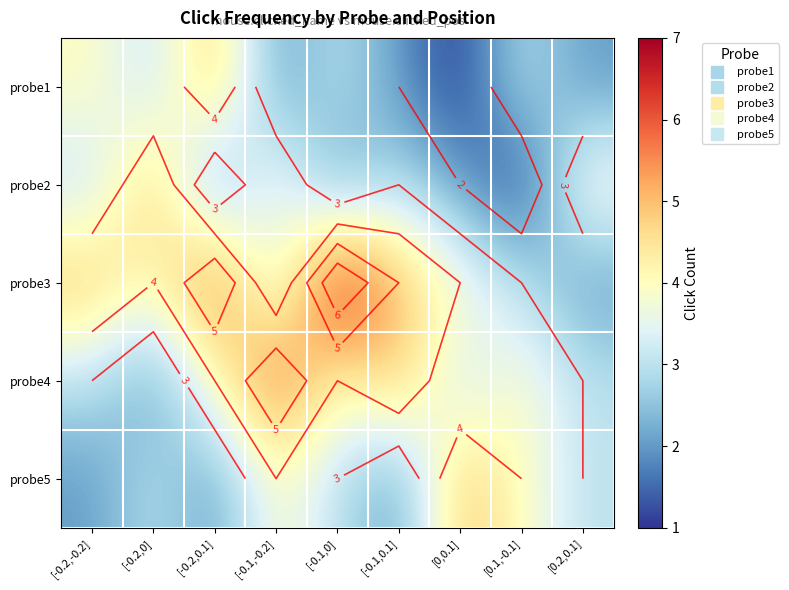

At which category is the sum across all series the highest?

[-0.2,0.1]